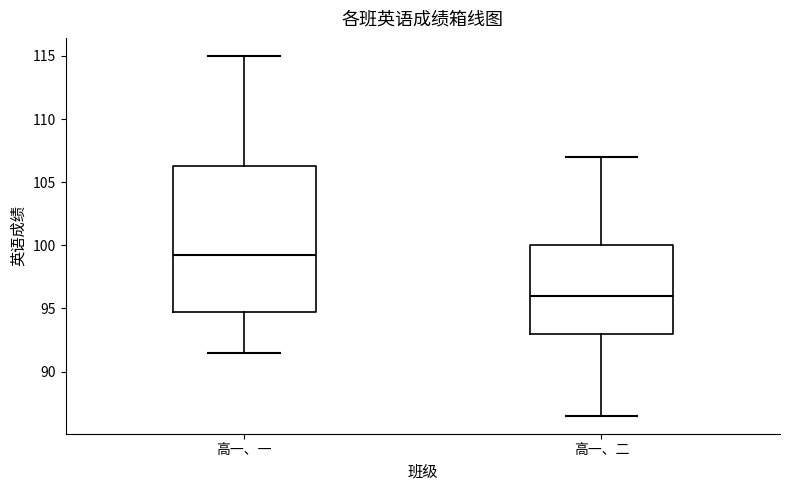

Reading left to right, transcribe this box plot: for each box, give where its median line is, the range the box spans, and where its two whiskers end, as read against the y-axis. The values are not printed on the chart, so give them approximately, as read against the axis.

高一、一: median 99.5, box 95.0 to 106.5, whiskers 91.5 to 115.0
高一、二: median 96.0, box 93.0 to 100.0, whiskers 86.5 to 107.0